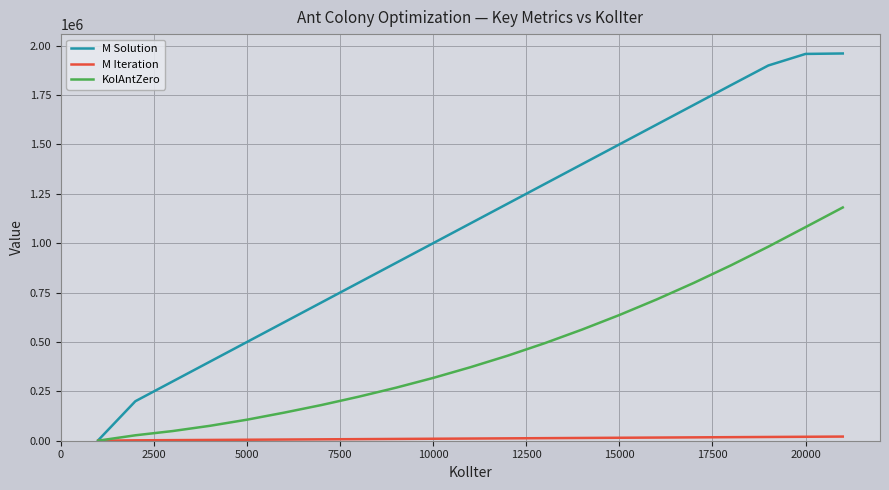

At how many categories does at least one series exceed 1675425?

5